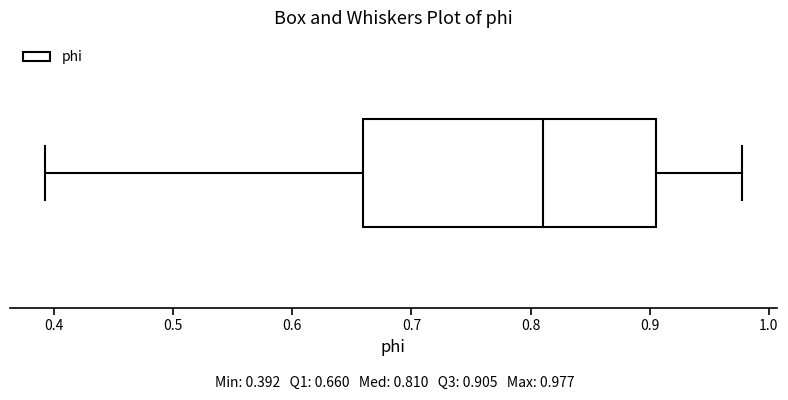

Read this box plot against the x-axis: the position of the median line, the range covered by the box, and the ends of both whiskers. The values are not printed on the chart, so give them approximately, as read against the axis.

median 0.81, box 0.66 to 0.90, whiskers 0.39 to 0.98